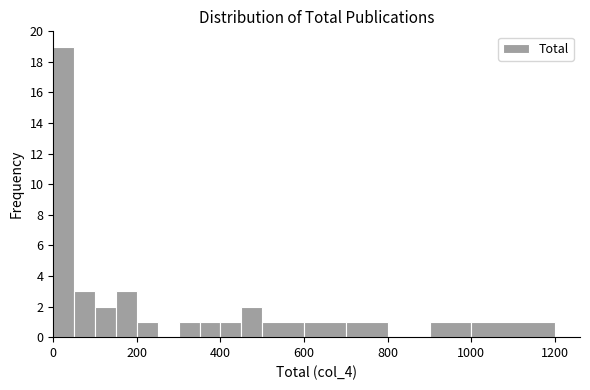

Read against the x-axis, roughly where is the centre of the tallest bar?

20